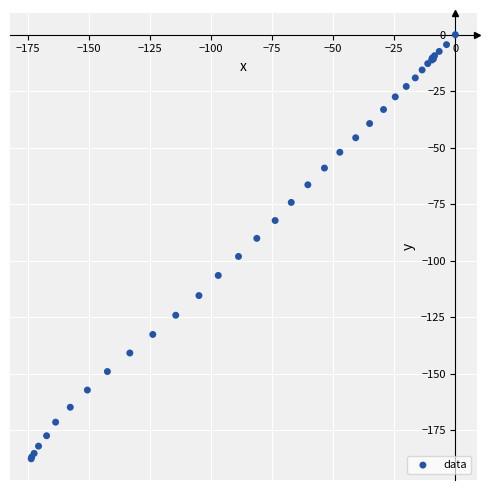

What Y value in the scatter plot is closest to -93?

-90.1